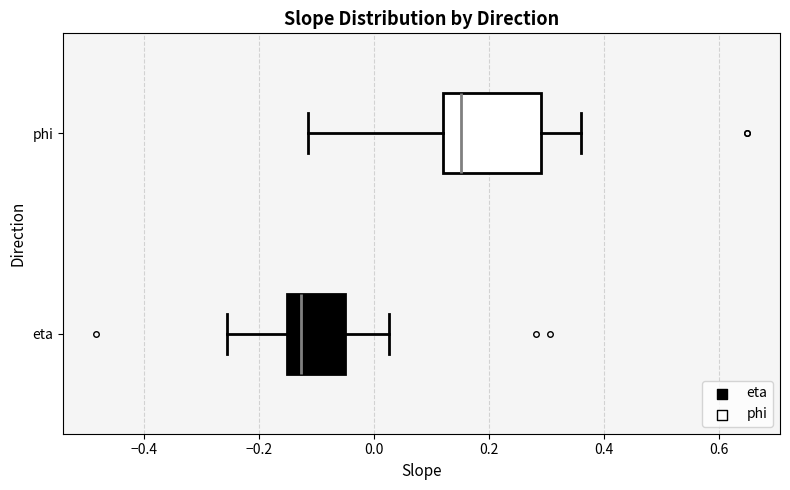

Reading bottom to top, read every box against the x-axis: the position of its median line, the range the box covers, and the ends of its whiskers. The values are not printed on the chart, so give them approximately, as read against the axis.

eta: median -0.12, box -0.16 to -0.06, whiskers -0.26 to 0.02
phi: median 0.16, box 0.12 to 0.30, whiskers -0.12 to 0.36